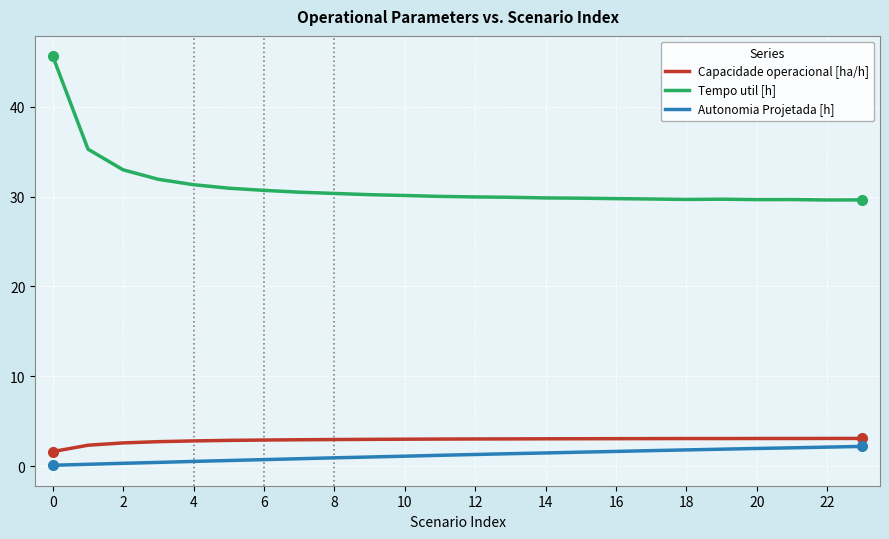

What is the sum of all Tempo util [h] values?

746.9